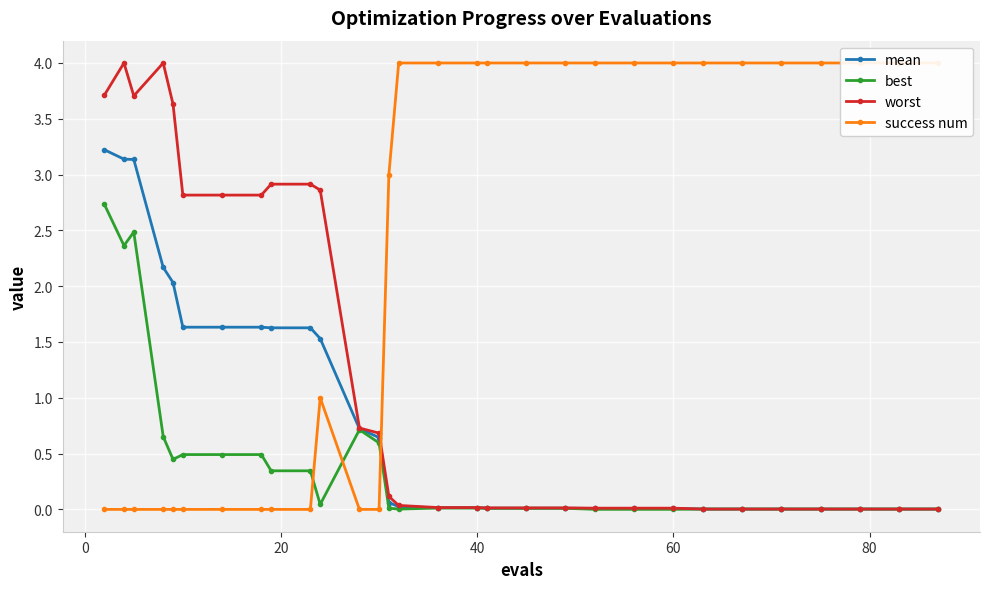

True or false: success num has more than 1 interior local peaks.

False